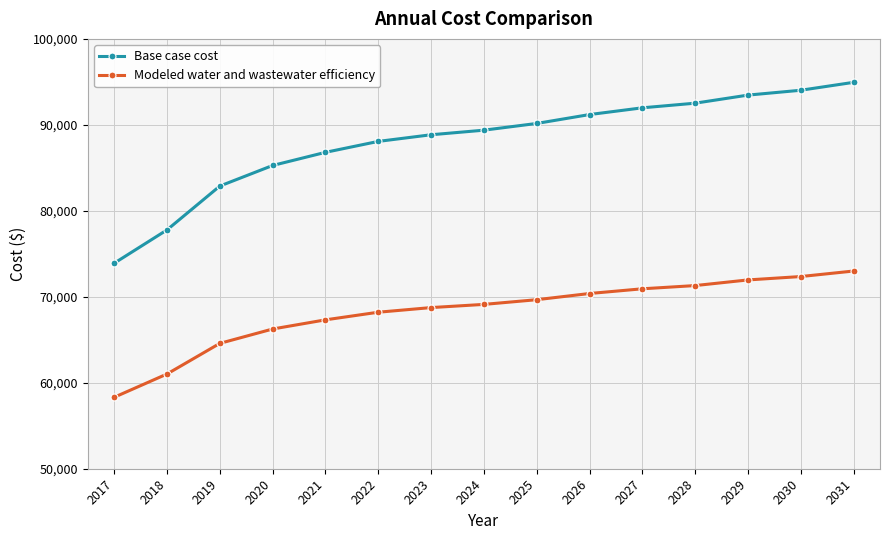

Where is Base case cost nearest to the value 84424?

2020